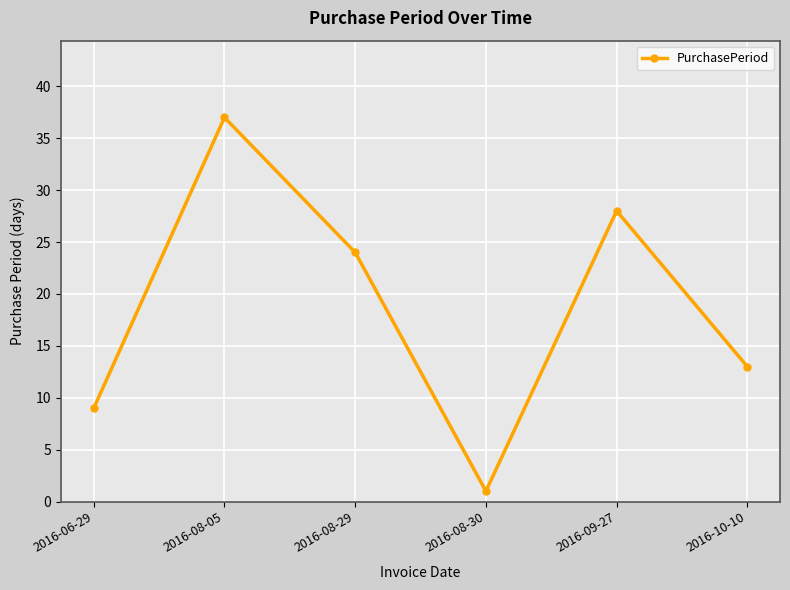

How many data points are less than 24?

3